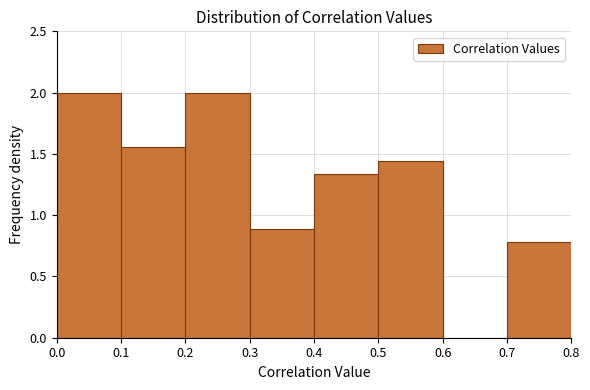

Reading left to right, list every bar in this chart as the range it spans on the x-axis followed by its height. The values are not printed on the chart, so give them approximately, as read against the axis.

0.0 to 0.1: 2.00
0.1 to 0.2: 1.55
0.2 to 0.3: 2.00
0.3 to 0.4: 0.90
0.4 to 0.5: 1.35
0.5 to 0.6: 1.45
0.6 to 0.7: 0
0.7 to 0.8: 0.80